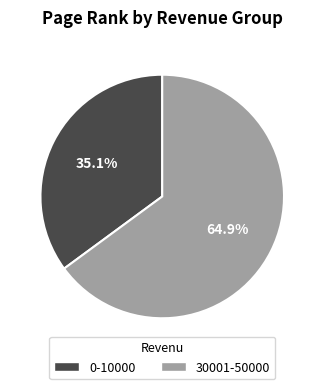

Count the number of slices in the pie.

2